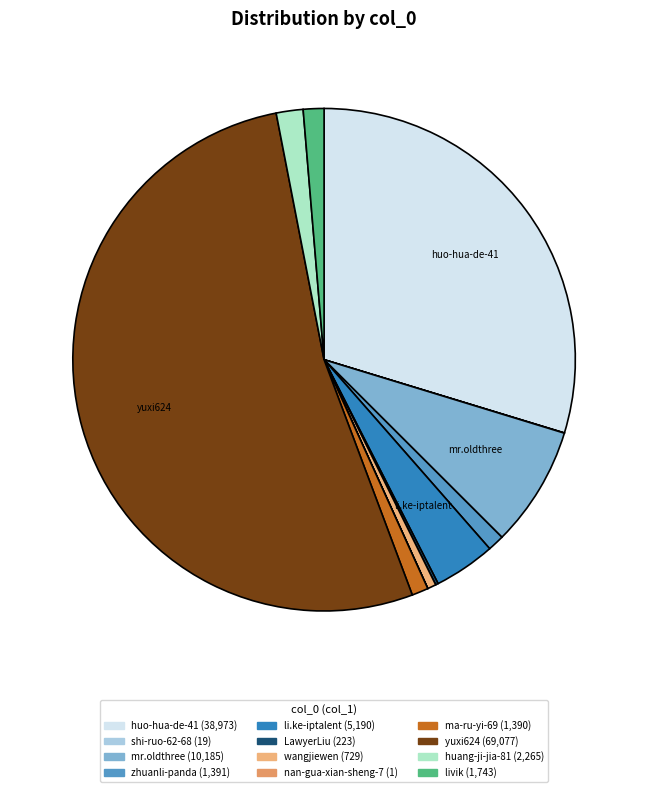

How much of the chart is everything except ma-ru-yi-69?

98.9%